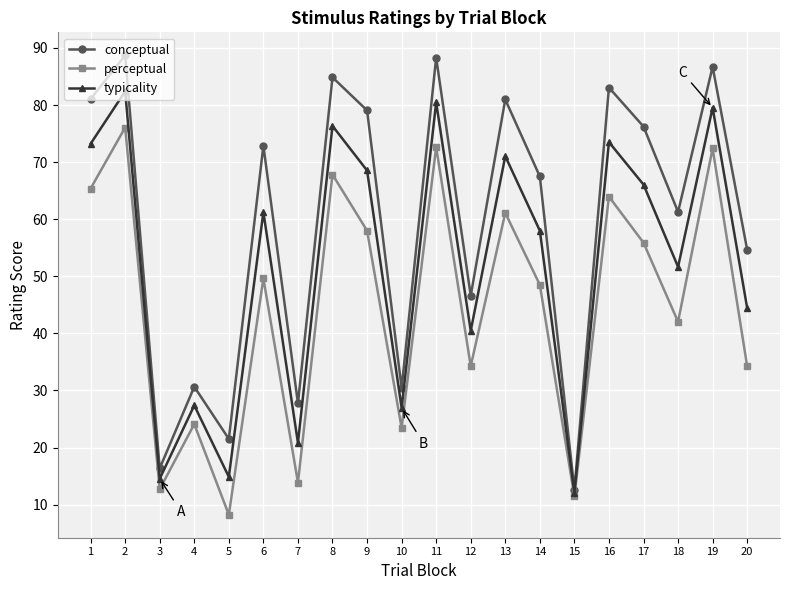

What is the difference between the conceptual values at 16 and 1?

2.0